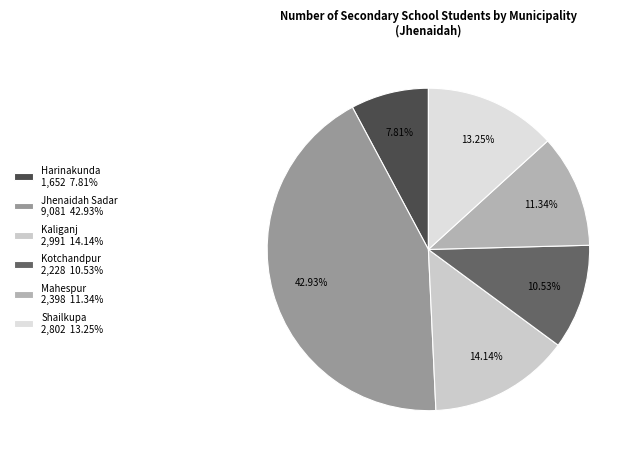

To the nearest percent, what is the difference between the largest and smallest slice percentages?

35%